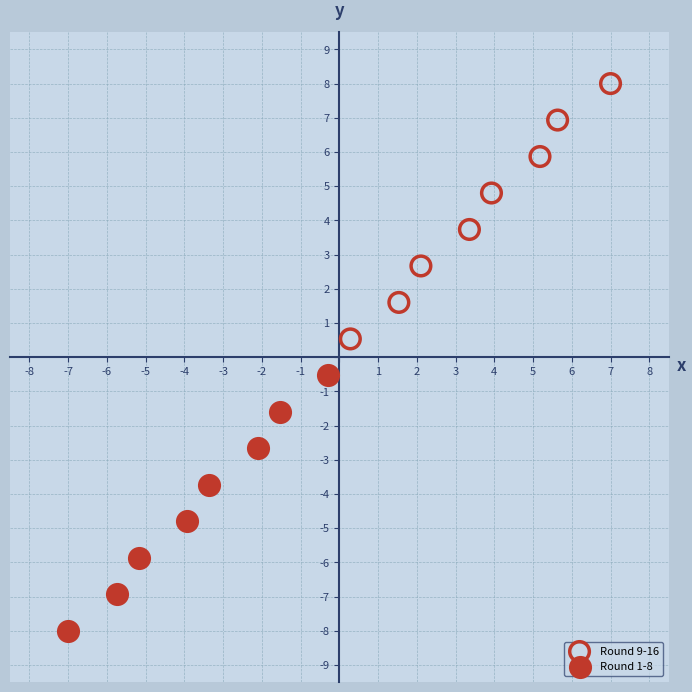

What are all the series names shown in the legend?

Round 9-16, Round 1-8